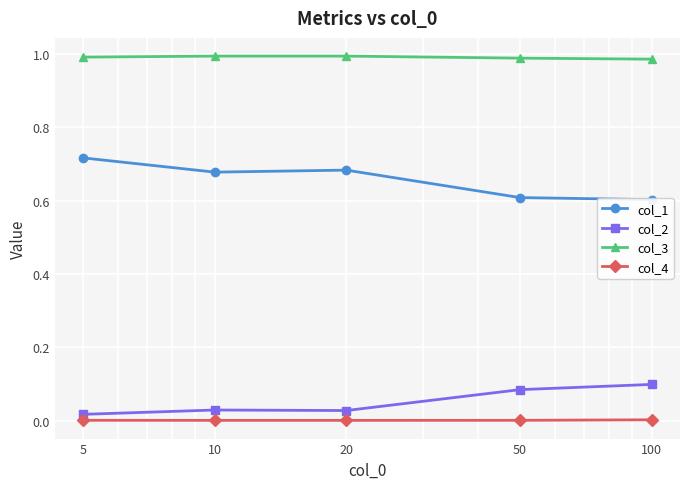

Reading left to right, list all the values displayed in this chart.

col_1: 5=0.7	10=0.7	20=0.7	50=0.6	100=0.6
col_2: 5=0.0	10=0.0	20=0.0	50=0.1	100=0.1
col_3: 5=1.0	10=1.0	20=1.0	50=1.0	100=1.0
col_4: 5=0.0	10=0.0	20=0.0	50=0.0	100=0.0